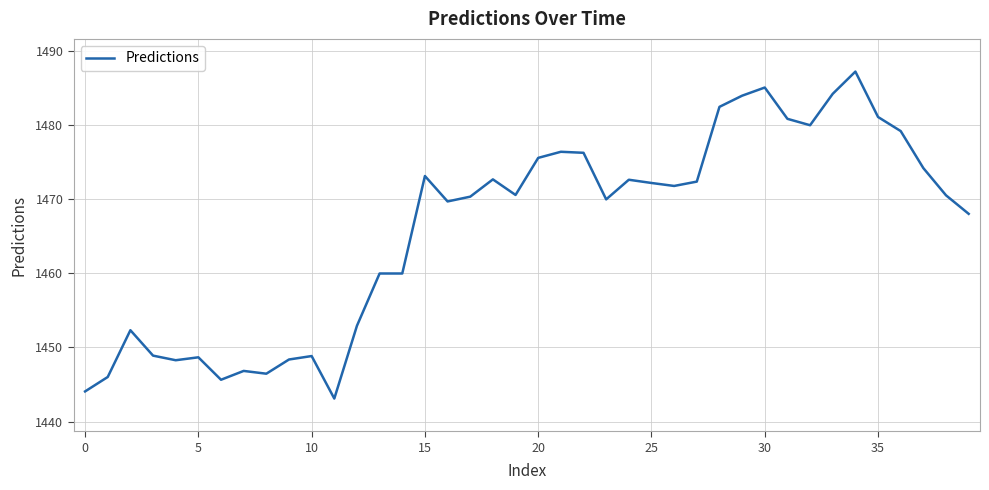

What is the smallest value displayed?

1443.1